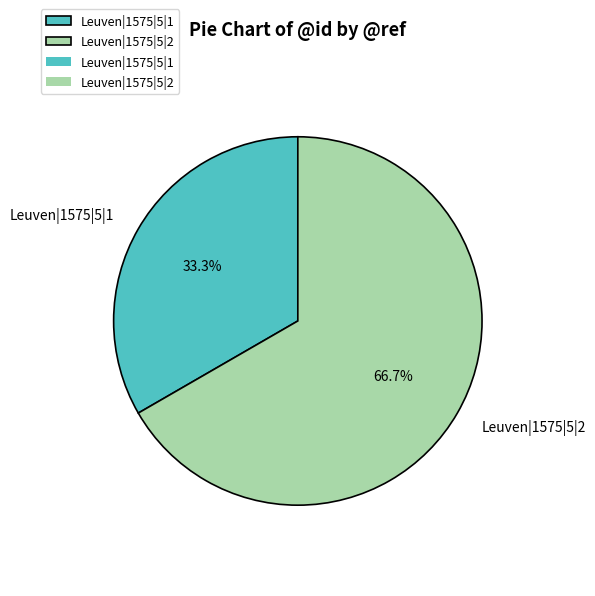

What percentage is the Leuven|1575|5|1 slice, to the nearest percent?

33%